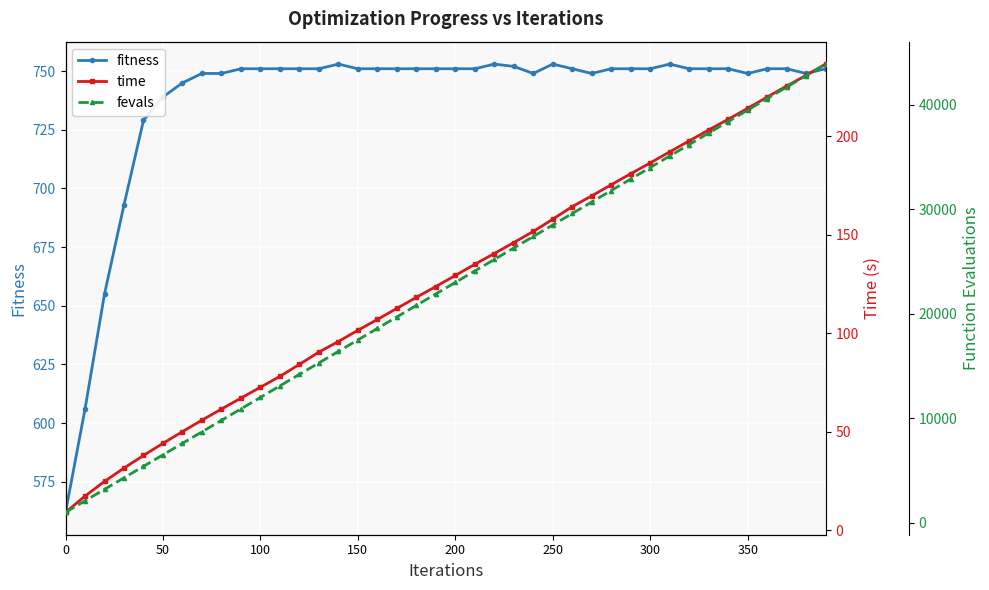

How many lines are shown in the chart?

3